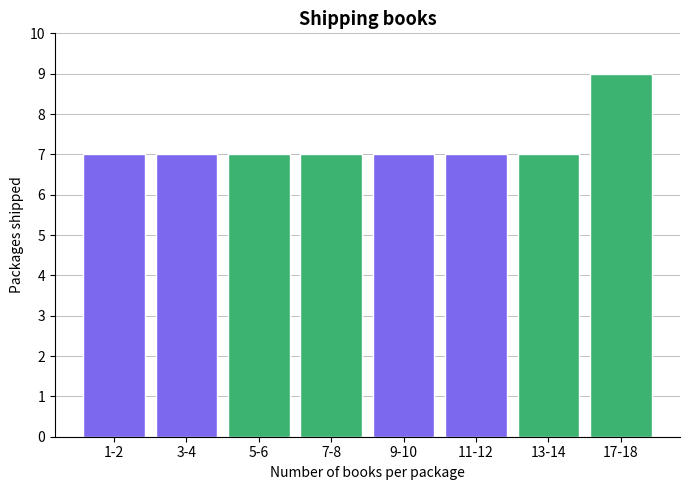

Reading left to right, extract all data points from this chart.

1-2=7	3-4=7	5-6=7	7-8=7	9-10=7	11-12=7	13-14=7	17-18=9